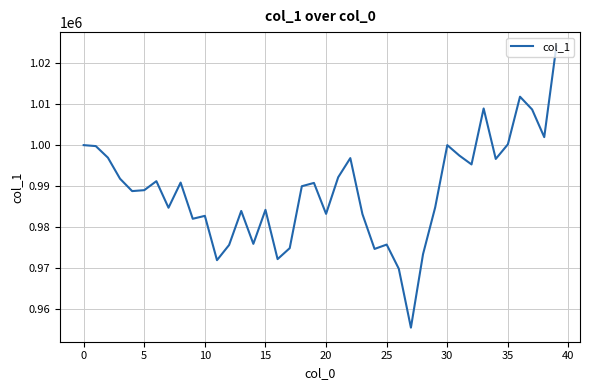

What is the difference between the maximum and minimum values?

68567.8